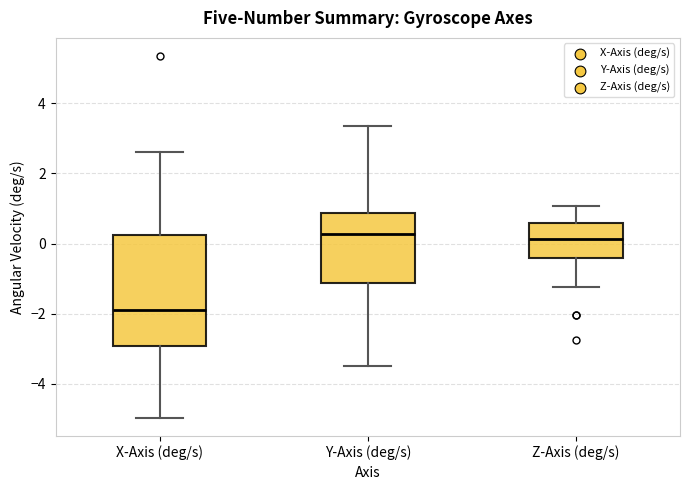

Which box is the tallest, from its lower edge to its upper edge?

X-Axis (deg/s)